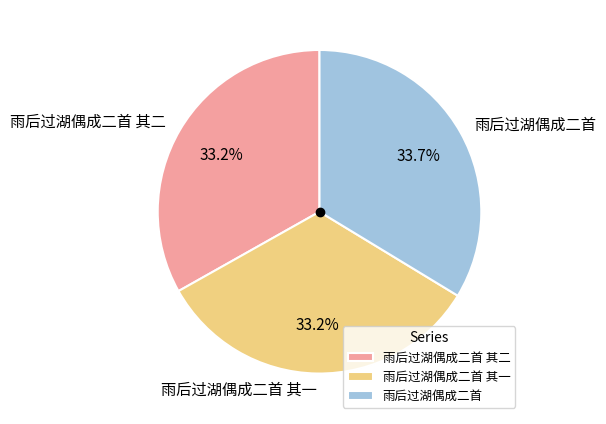

Count the number of slices in the pie.

3